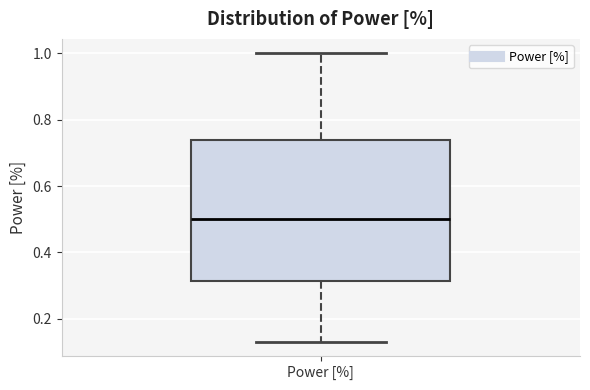

Transcribe this box plot: give where the median line is, the range the box spans, and where the two whiskers end, as read against the y-axis. The values are not printed on the chart, so give them approximately, as read against the axis.

median 0.50, box 0.32 to 0.74, whiskers 0.14 to 1.00